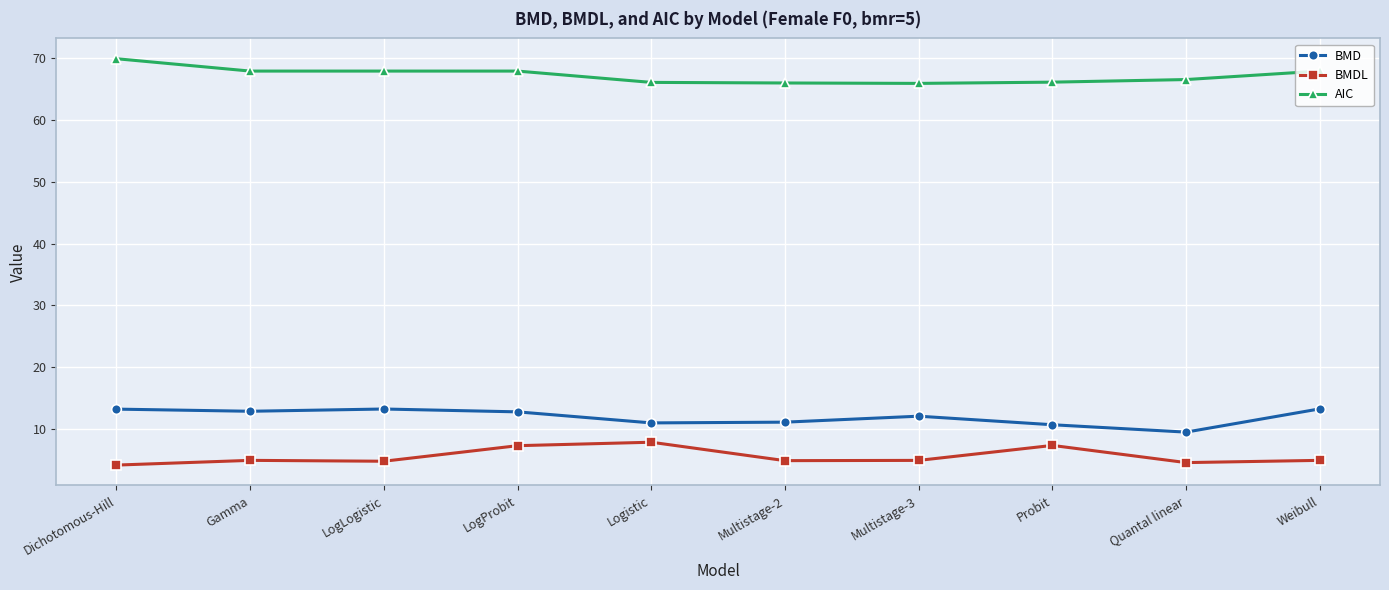

The BMDL series shows 2.2 at Quantal linear. True or false?

False